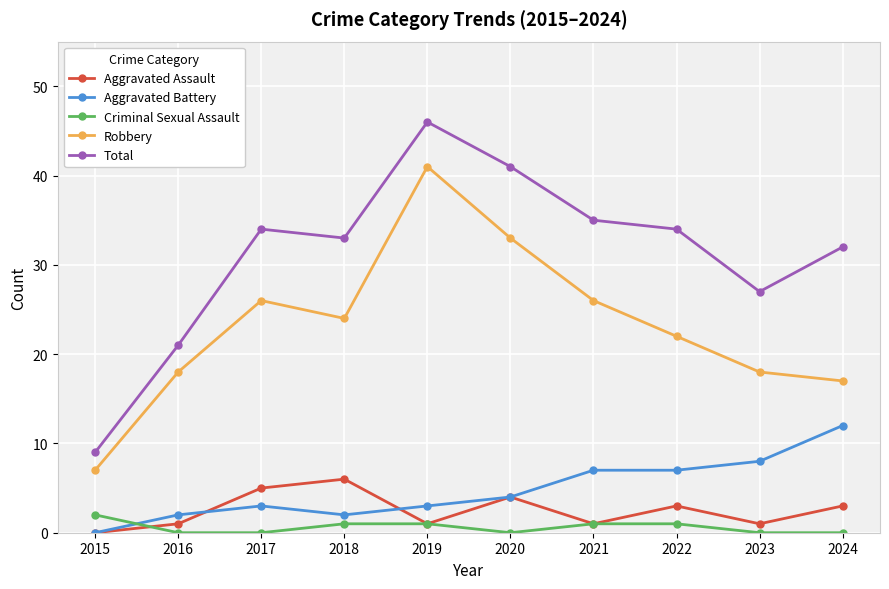

Is this an area chart (filled region under the line)?

No